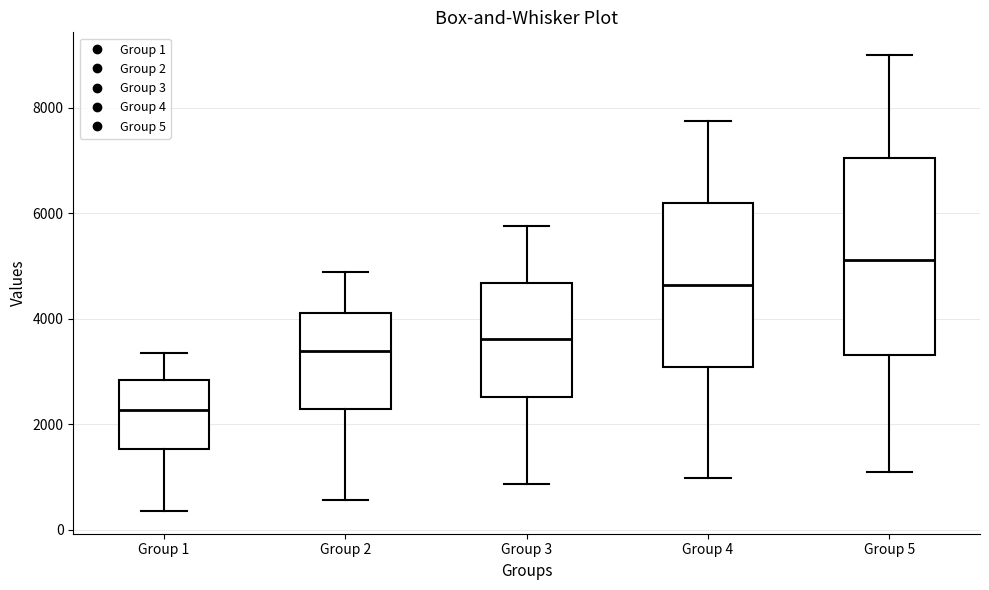

Which box is the tallest, from its lower edge to its upper edge?

Group 5